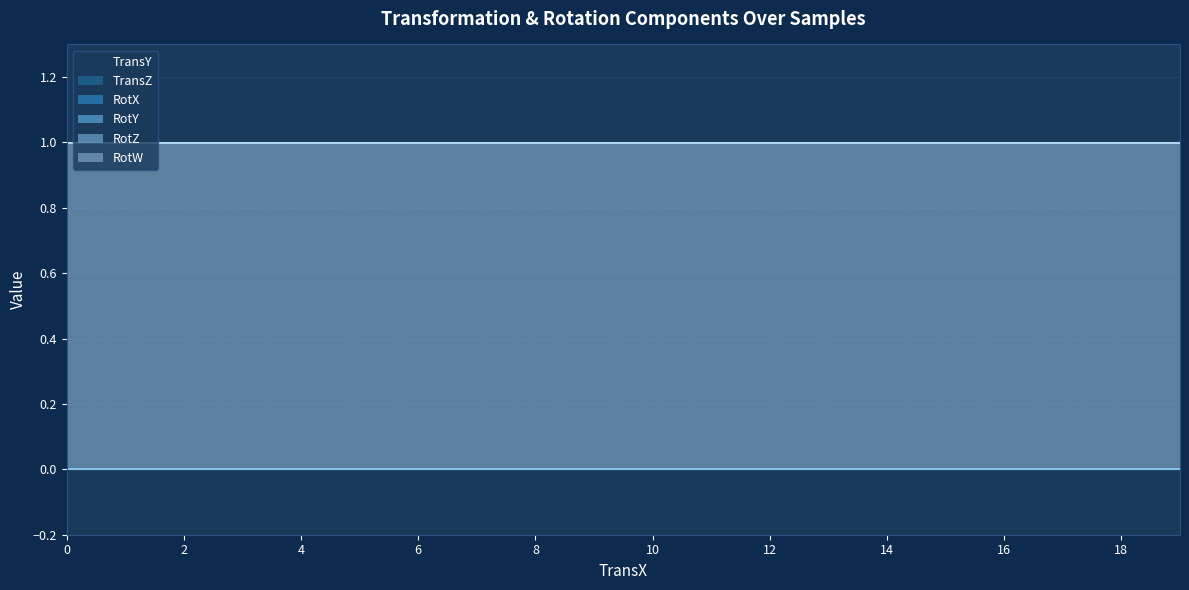

How many distinct data groups are displayed?

6